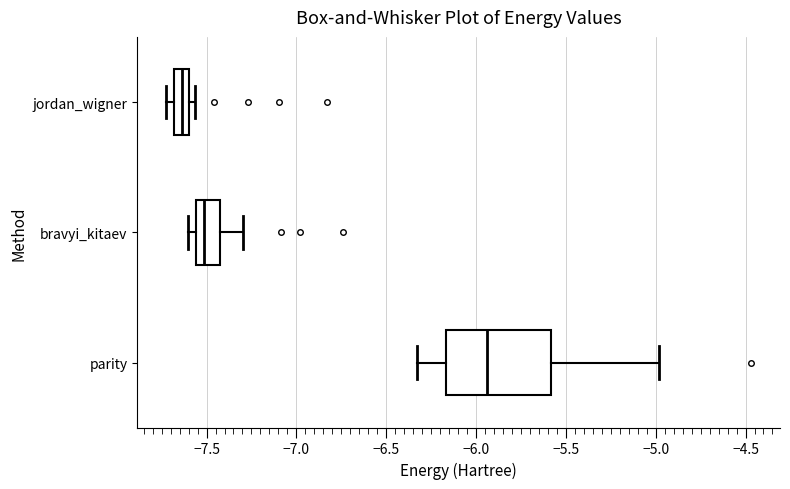

Where is the left edge of the box for bravyi_kitaev on the x-axis? The values are not printed on the chart, so give them approximately, as read against the axis.

-7.55